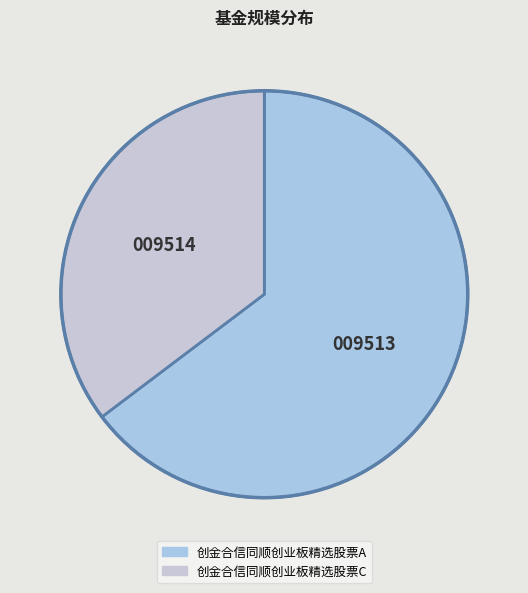

How many segments does this pie chart have?

2